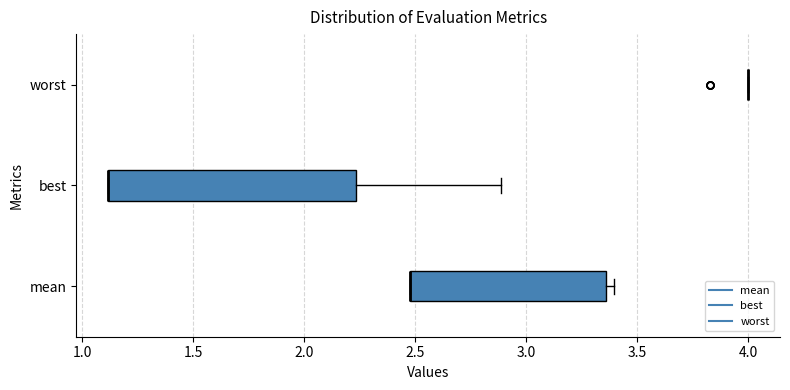

Reading bottom to top, transcribe this box plot: for each box, give where its median line is, the range the box spans, and where its two whiskers end, as read against the x-axis. The values are not printed on the chart, so give them approximately, as read against the axis.

mean: median 2.50 (drawn on the box's left edge), box 2.50 to 3.35, whiskers 2.50 to 3.40
best: median 1.10 (drawn on the box's left edge), box 1.10 to 2.25, whiskers 1.10 to 2.90
worst: box collapsed to a line at 4.00, whiskers 4.00 to 4.00